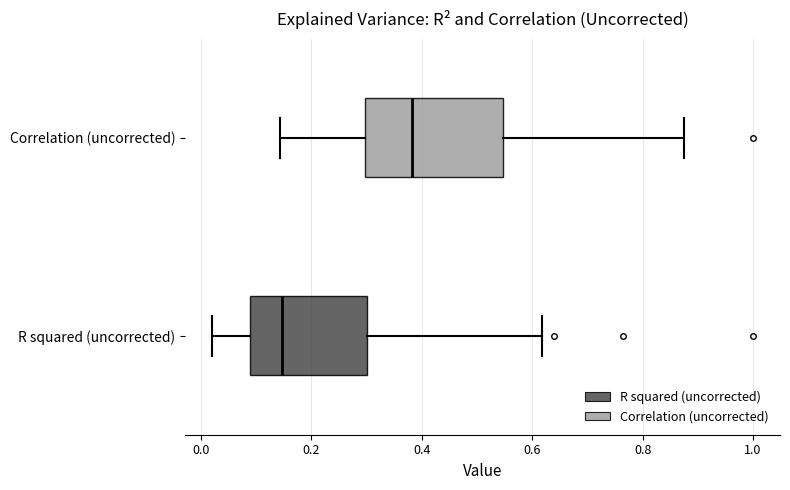

Reading bottom to top, transcribe this box plot: for each box, give where its median line is, the range the box spans, and where its two whiskers end, as read against the x-axis. The values are not printed on the chart, so give them approximately, as read against the axis.

R squared (uncorrected): median 0.14, box 0.08 to 0.30, whiskers 0.02 to 0.62
Correlation (uncorrected): median 0.38, box 0.30 to 0.54, whiskers 0.14 to 0.88